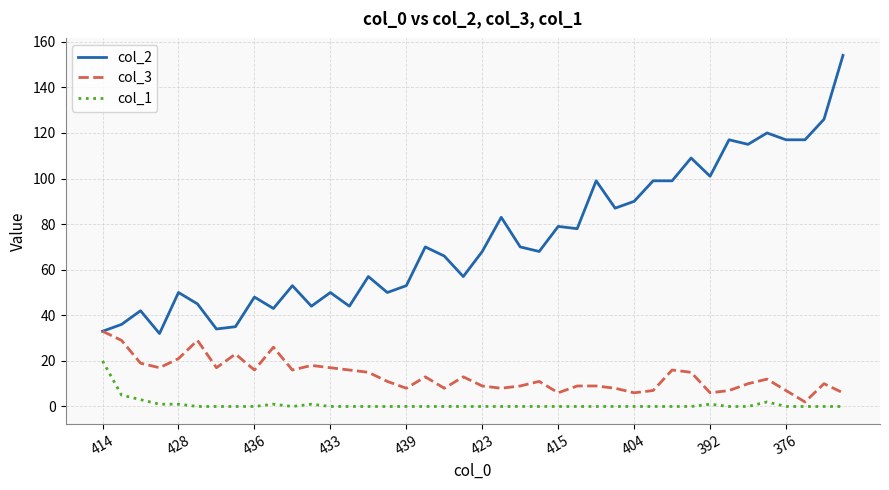

What is the maximum value shown in the chart?

154